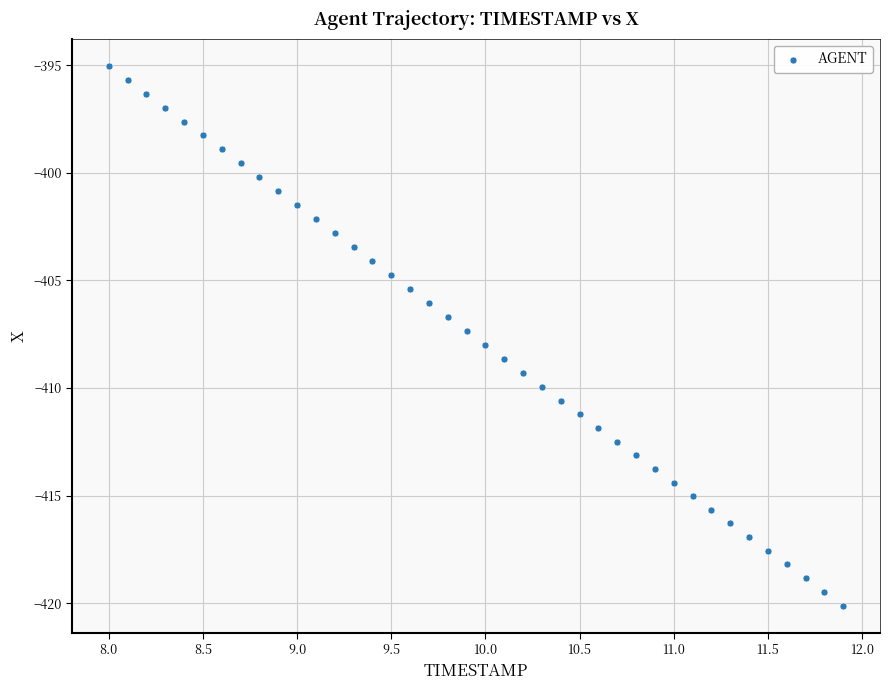

What is the range of Y values (max minus min)?

25.1